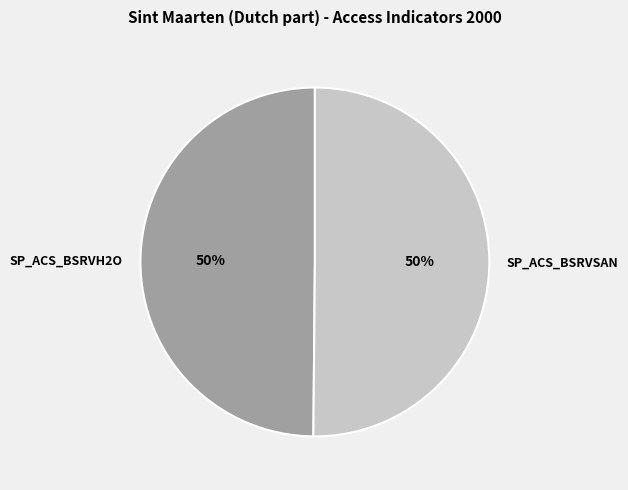

What is the ratio of the value at SP_ACS_BSRVSAN to the value at SP_ACS_BSRVH2O?

1.0